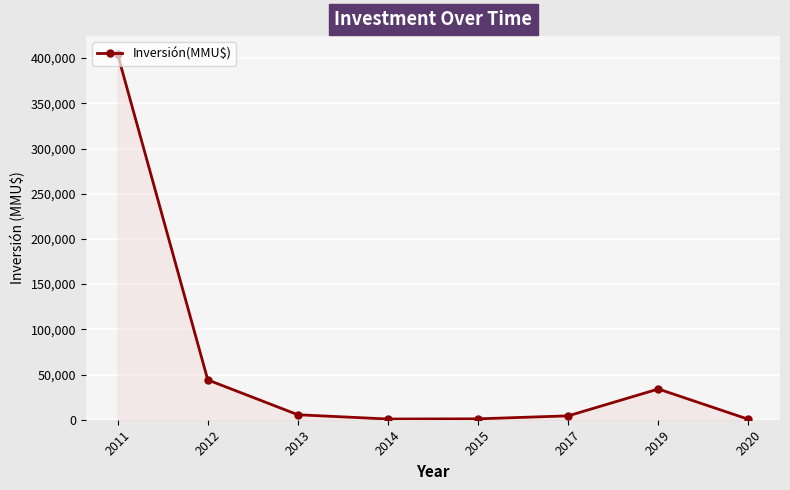

What is the change in value from 2011 to 2015?

-403168